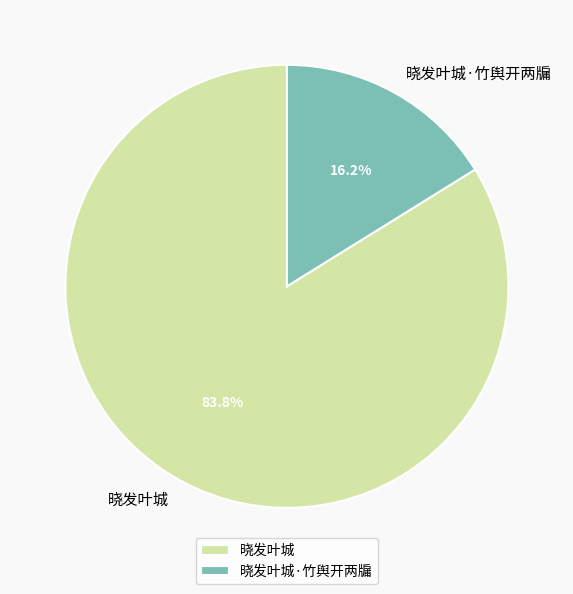

To the nearest percent, what is the average slice percentage?

50%